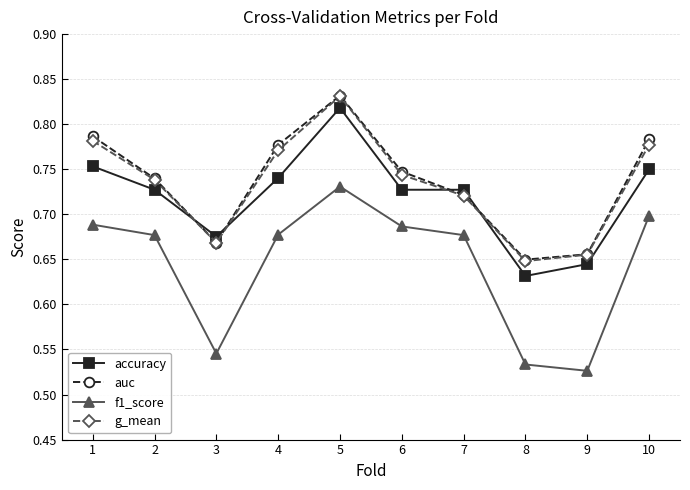

Is the value of g_mean at 1 greater than the value of auc at 2?

Yes